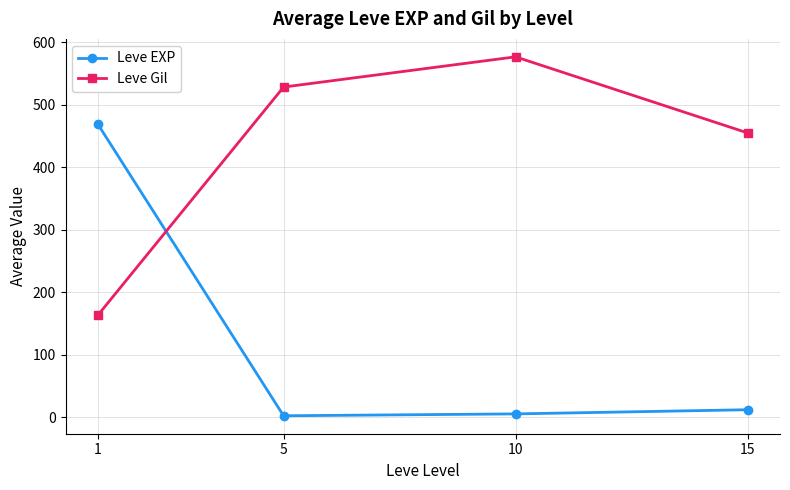

What is the total value across all series at 1?

632.0